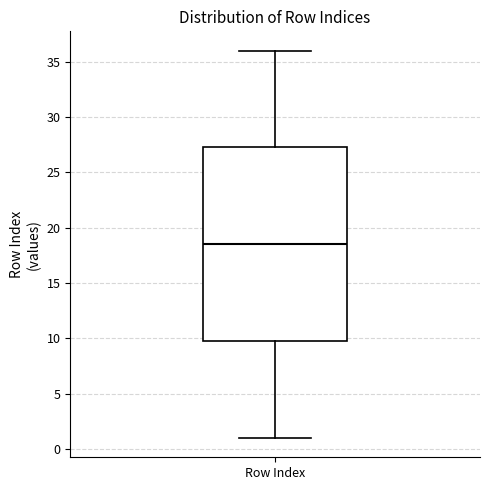

Read this box plot against the y-axis: the position of the median line, the range covered by the box, and the ends of both whiskers. The values are not printed on the chart, so give them approximately, as read against the axis.

median 18.5, box 10.0 to 27.5, whiskers 1.0 to 36.0